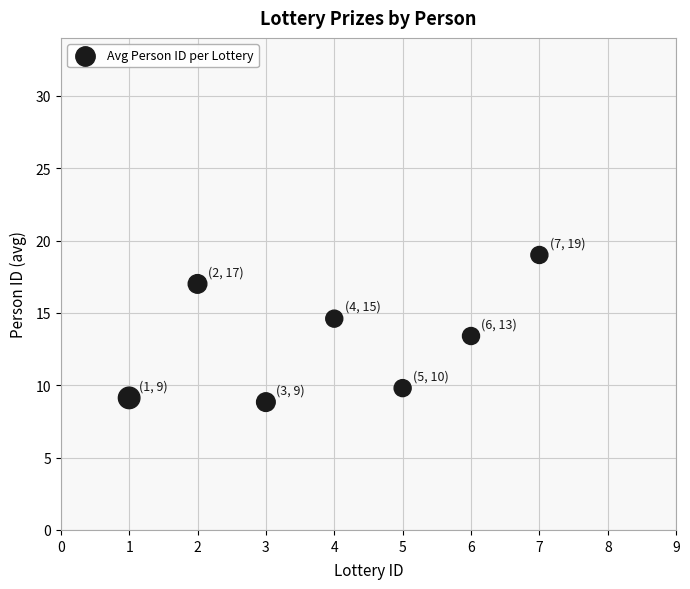

What is the range of X values (max minus min)?

6.0